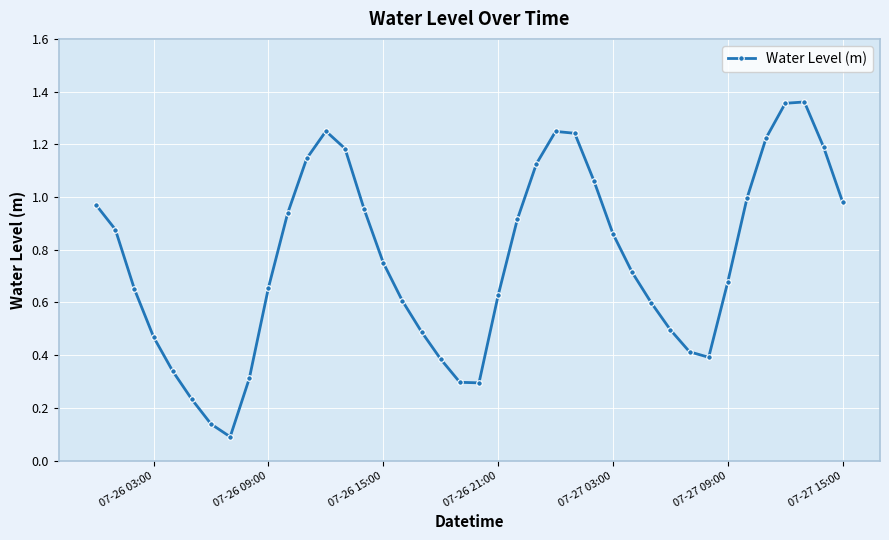

How many interior local valleys (lower than both neighbors) does the data have?

3